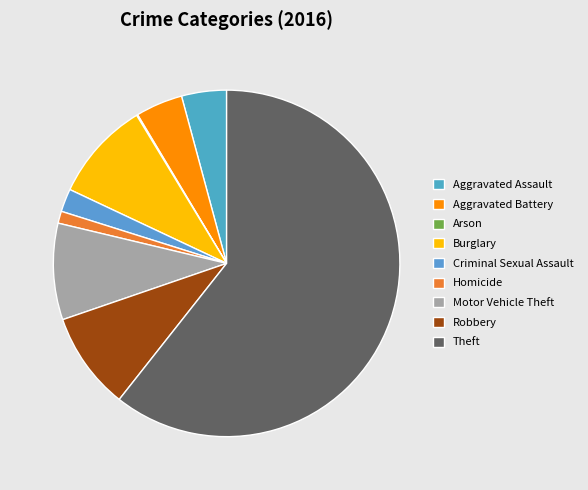

Combined, do Homicide and Theft account for over 50%?

Yes